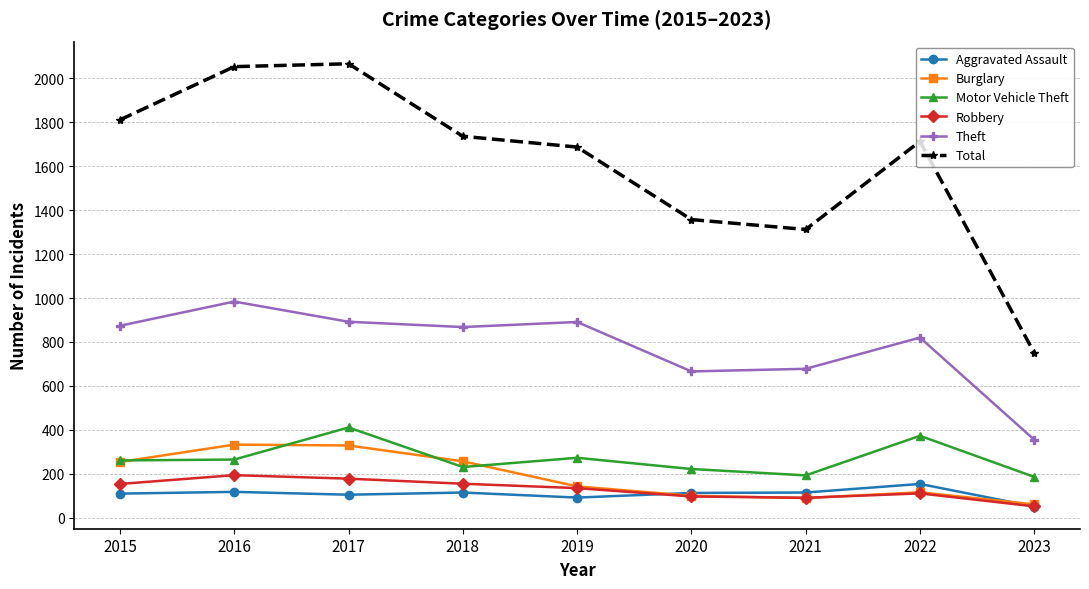

True or false: Robbery has a value of 52 at 2023.

True